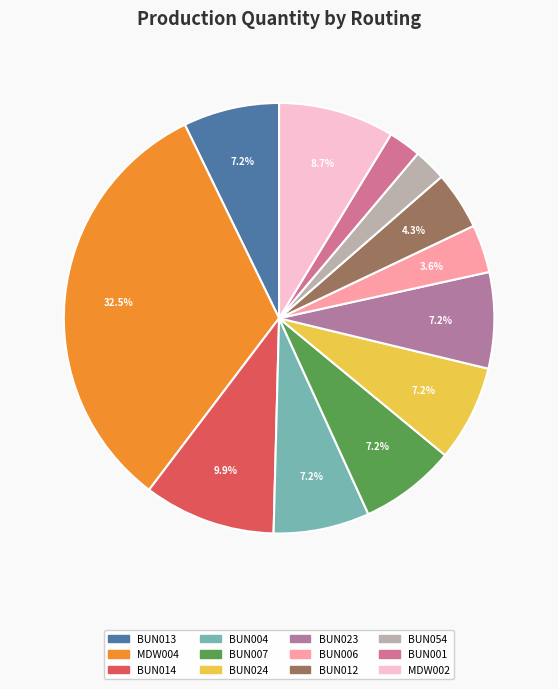

How much of the chart is everything except BUN014?

90.1%